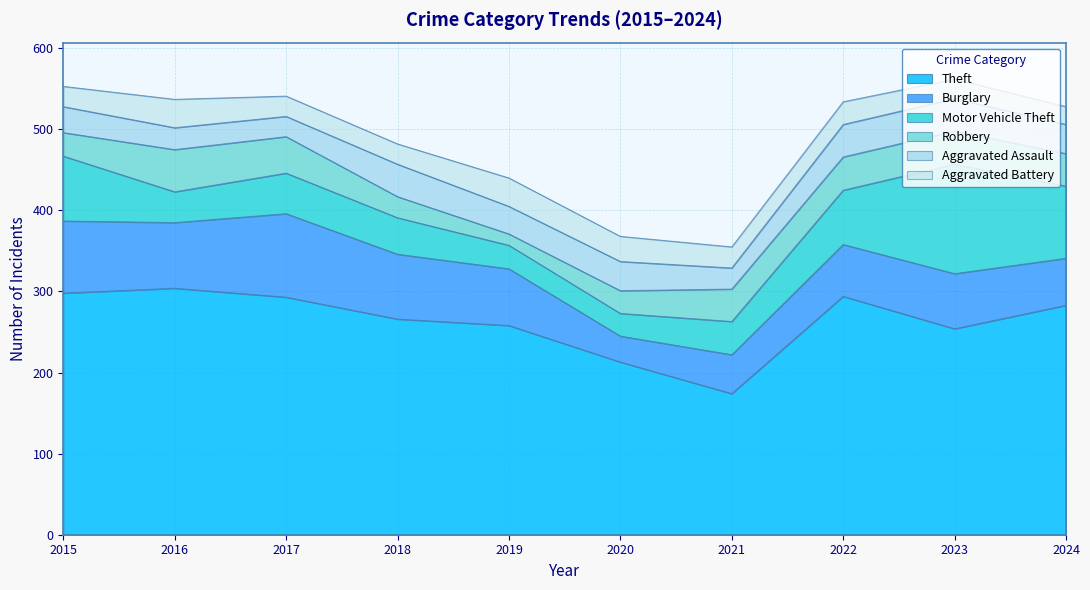

Where is the first local maximum for Motor Vehicle Theft?

2017